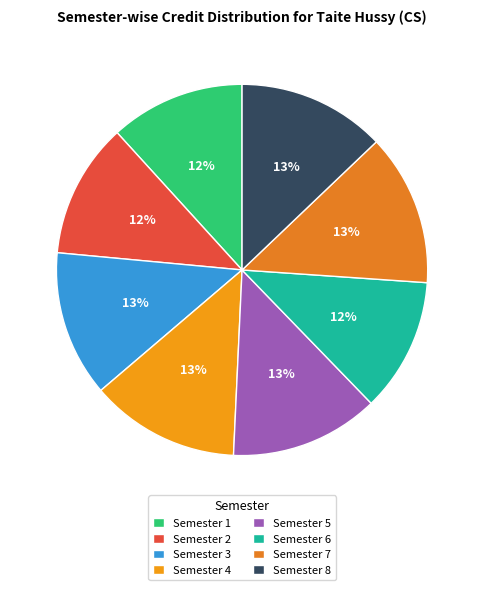

Between Semester 2 and Semester 5, which is larger?

Semester 5